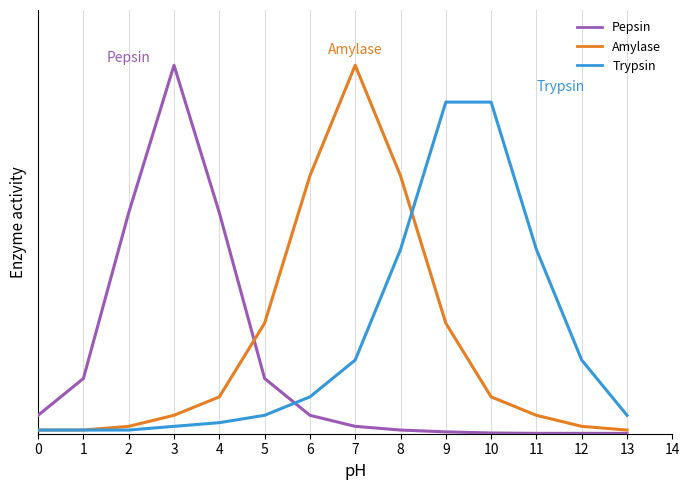

Is this an area chart (filled region under the line)?

No